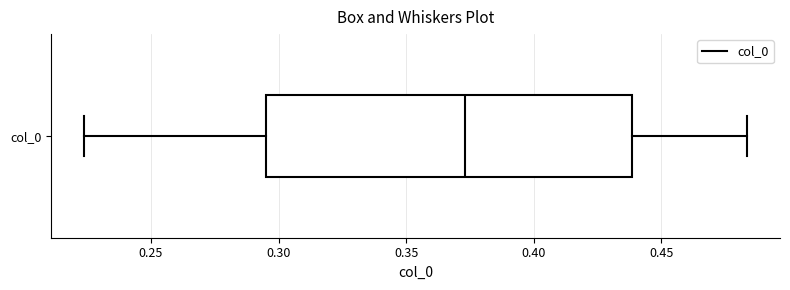

Transcribe this box plot: give where the median line is, the range the box spans, and where the two whiskers end, as read against the x-axis. The values are not printed on the chart, so give them approximately, as read against the axis.

median 0.375, box 0.295 to 0.440, whiskers 0.225 to 0.485